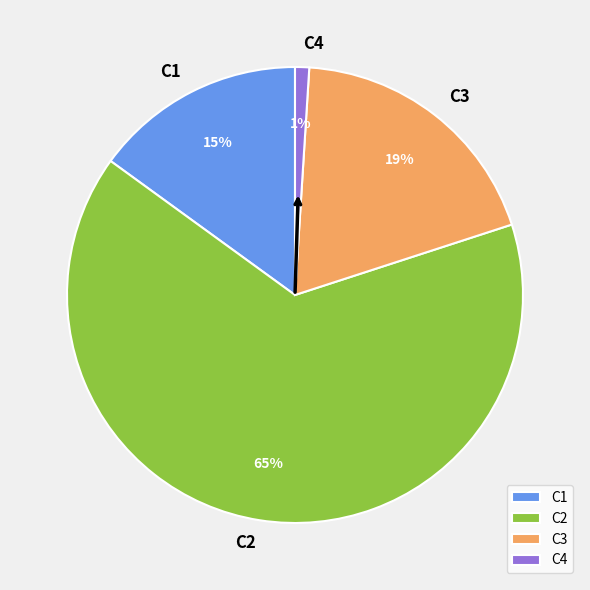

True or false: C2 accounts for 65% of the total.

True